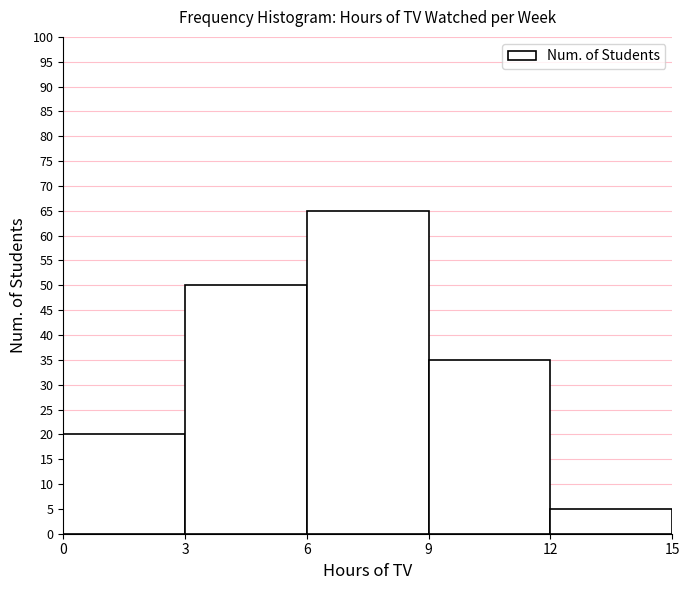

What is the height of the bar covering 12 to 15 on the x-axis? The values are not printed on the chart, so give them approximately, as read against the axis.

5